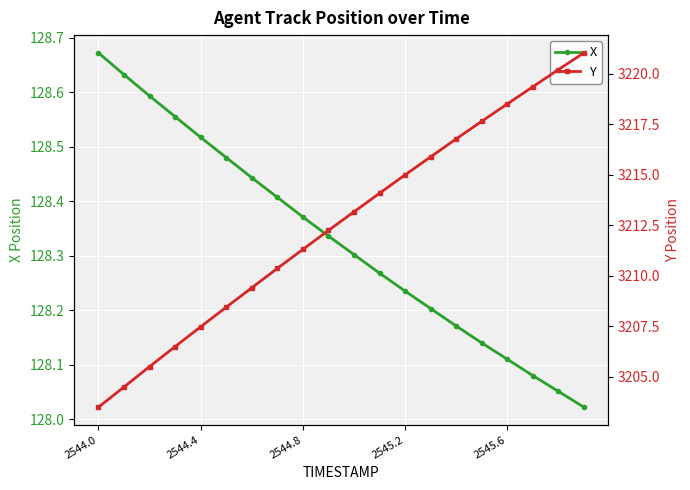

How many data points does each series have?

20